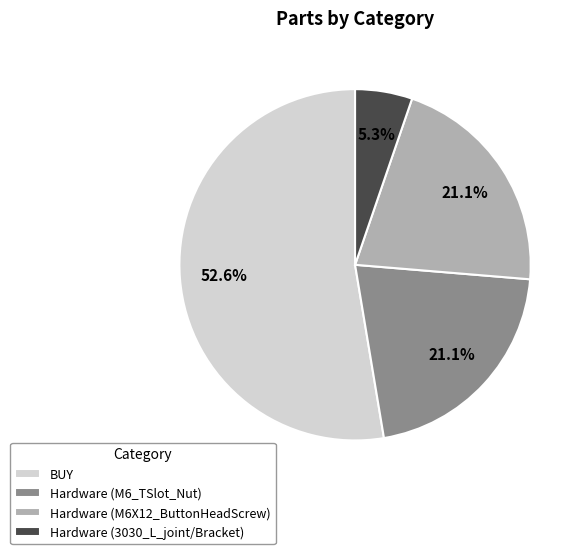

Approximately how many times larger is the value at Hardware (M6X12_ButtonHeadScrew) compared to BUY?

0.4